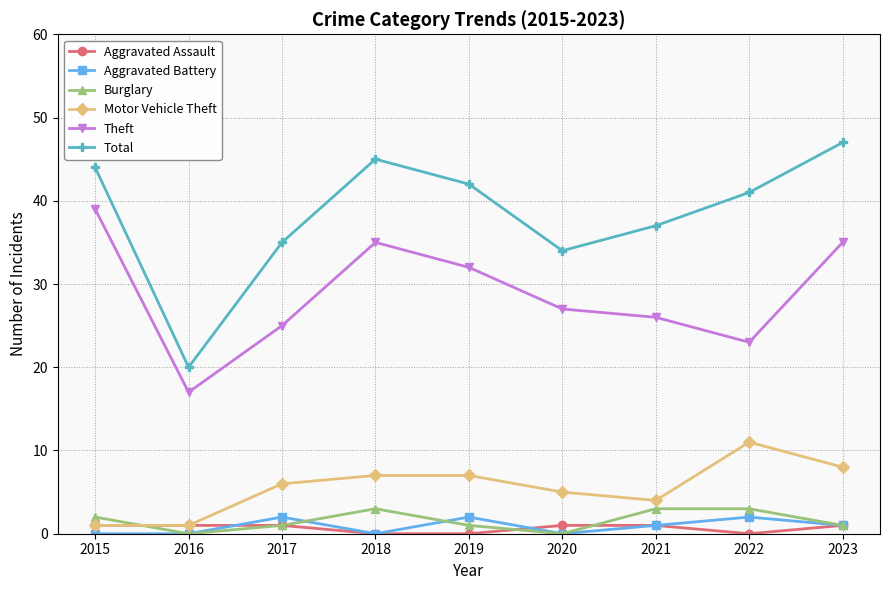

Does the chart have visible grid lines?

Yes